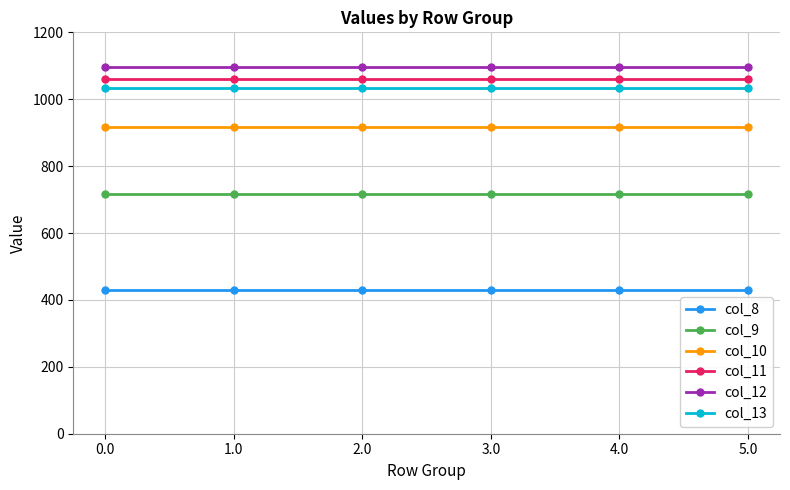

What is the difference between the highest and lowest values at 2.0?

666.4